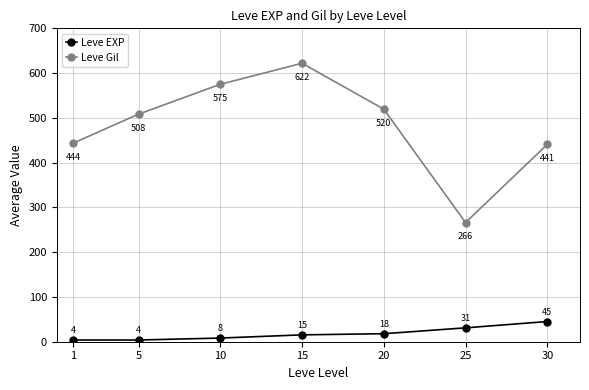

The value of Leve EXP at 10 is 8.2. True or false?

True